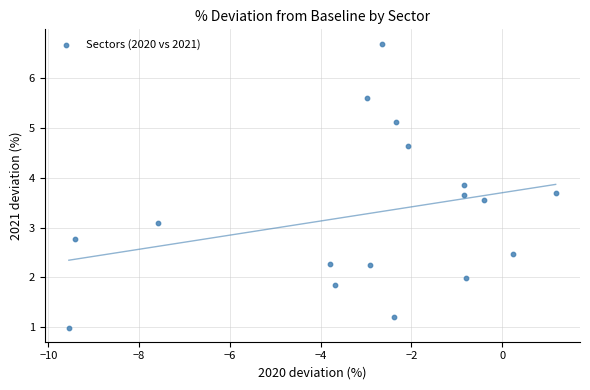

What is the range of Y values (max minus min)?

5.7